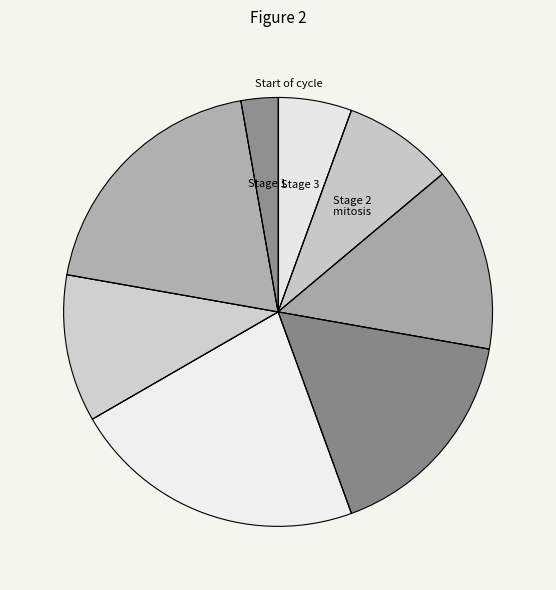

Does any single category account for the majority?

No